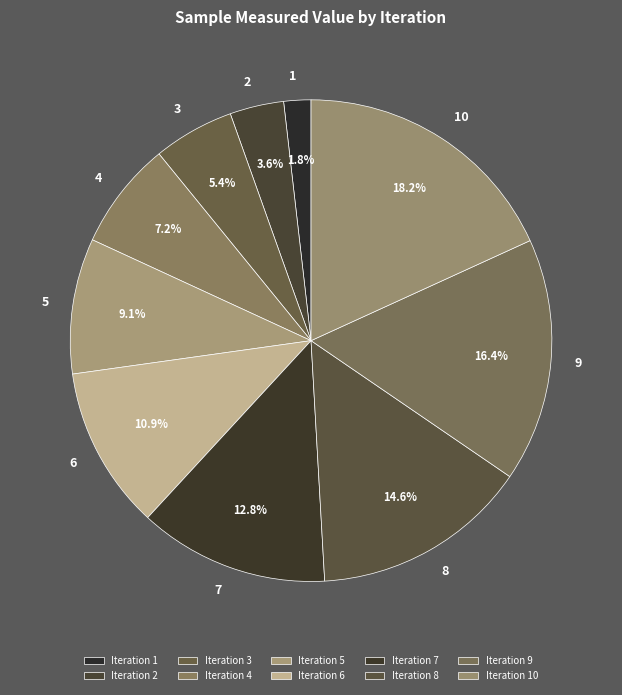

To the nearest percent, what portion does 9 represent?

16%